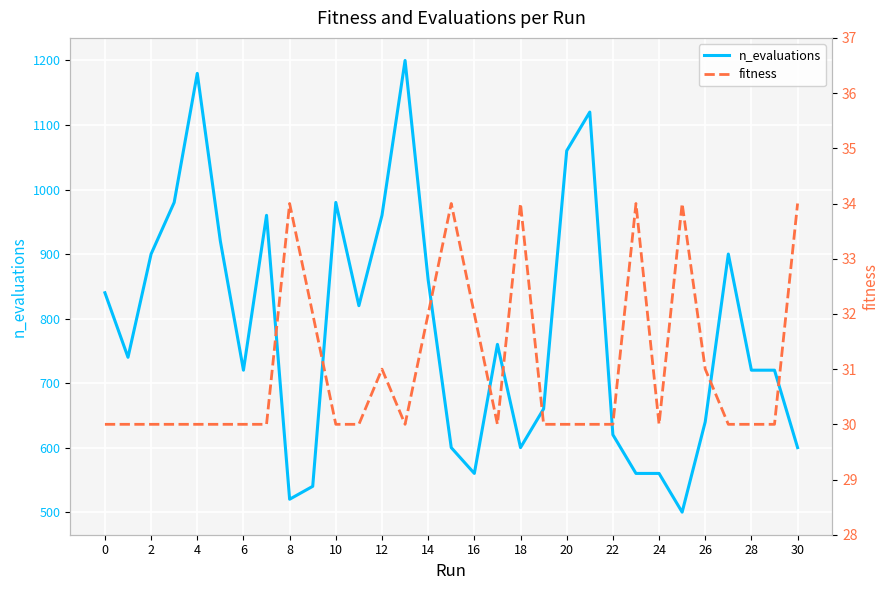

The value of fitness at 22 is 51. True or false?

False